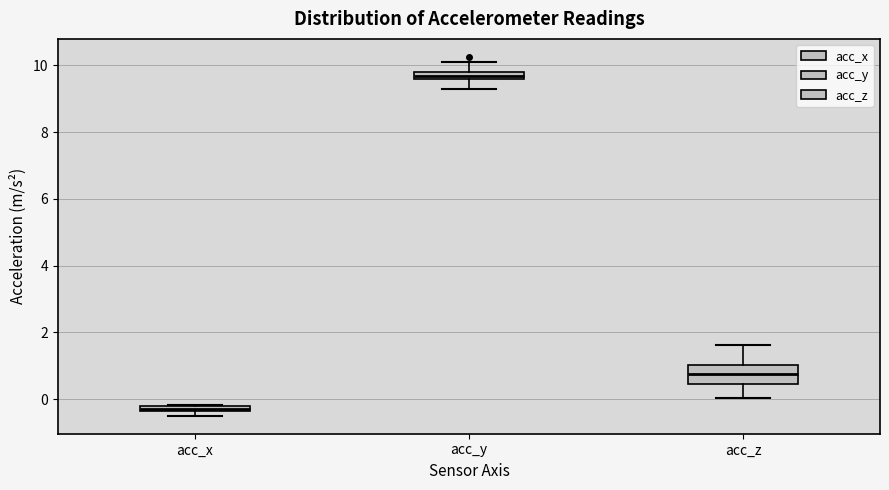

Which box has the lowest median line?

acc_x